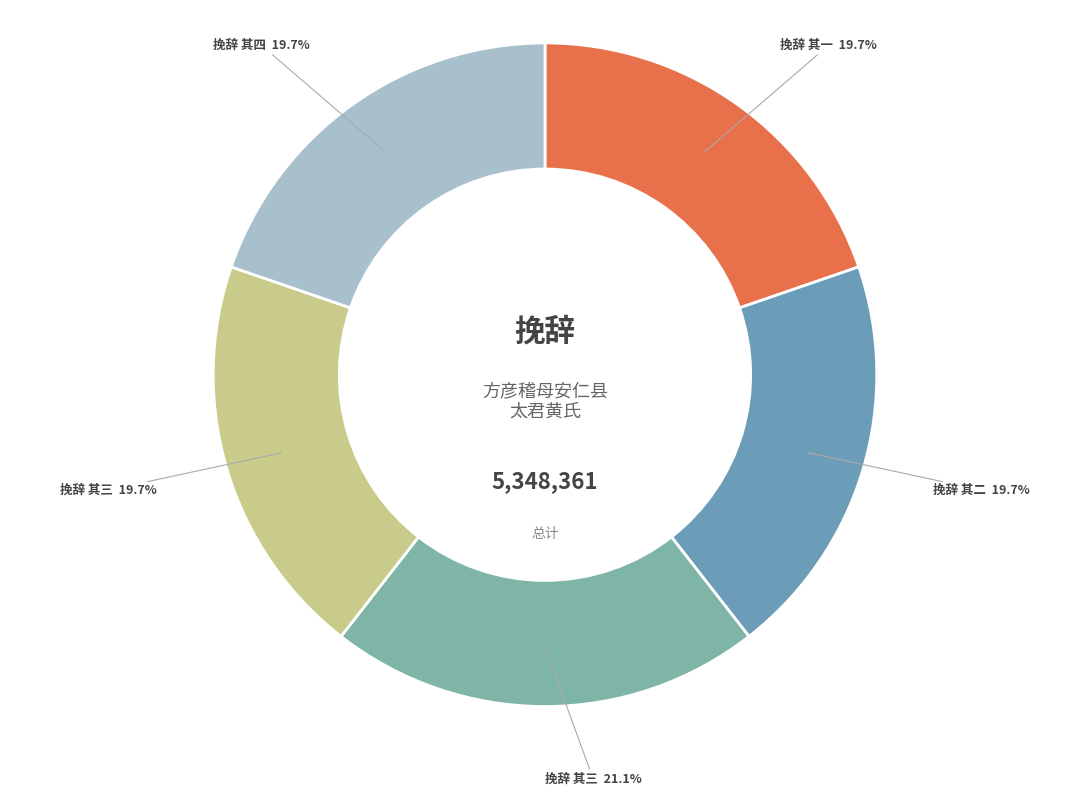

How many slices are in this pie chart?

5